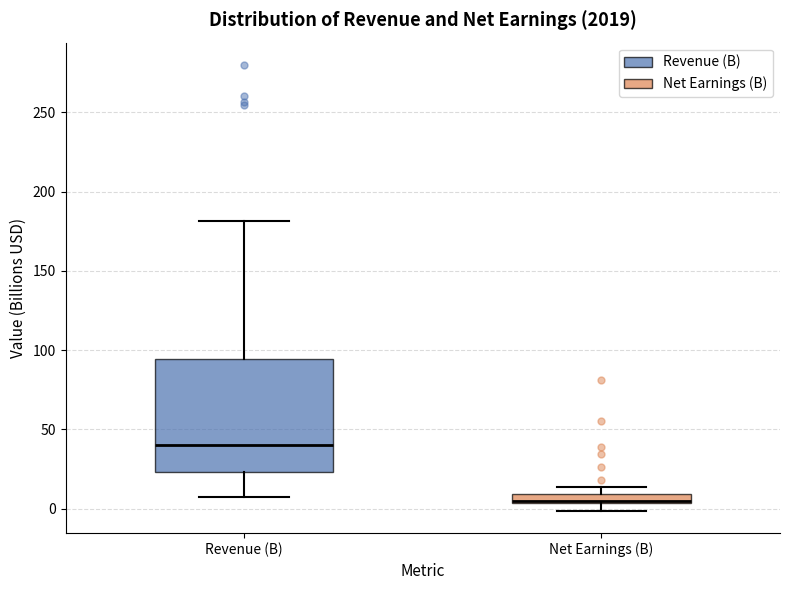

Which box's median line is the highest?

Revenue (B)